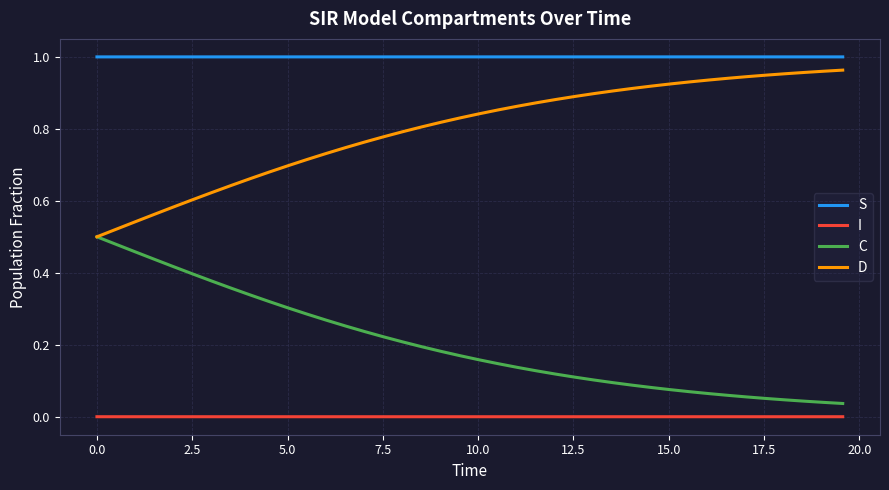

True or false: S and C intersect in this chart.

False